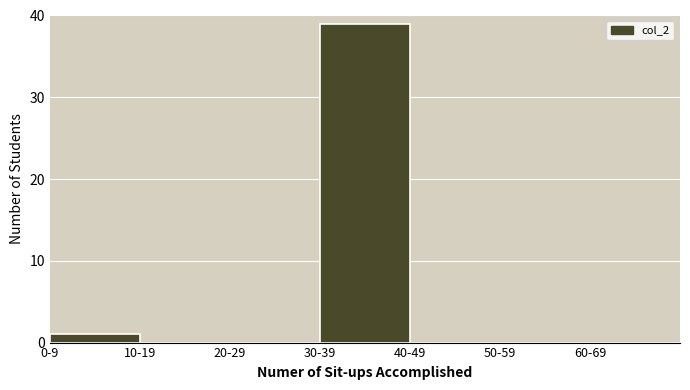

Reading left to right, what are all the values shown in this chart?

0-9=1	10-19=0	20-29=0	30-39=39	40-49=0	50-59=0	60-69=0